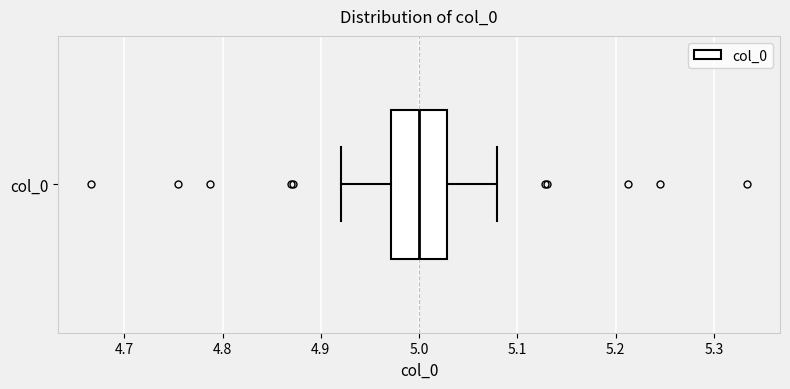

Transcribe this box plot: give where the median line is, the range the box spans, and where the two whiskers end, as read against the x-axis. The values are not printed on the chart, so give them approximately, as read against the axis.

median 5.00, box 4.97 to 5.03, whiskers 4.92 to 5.08